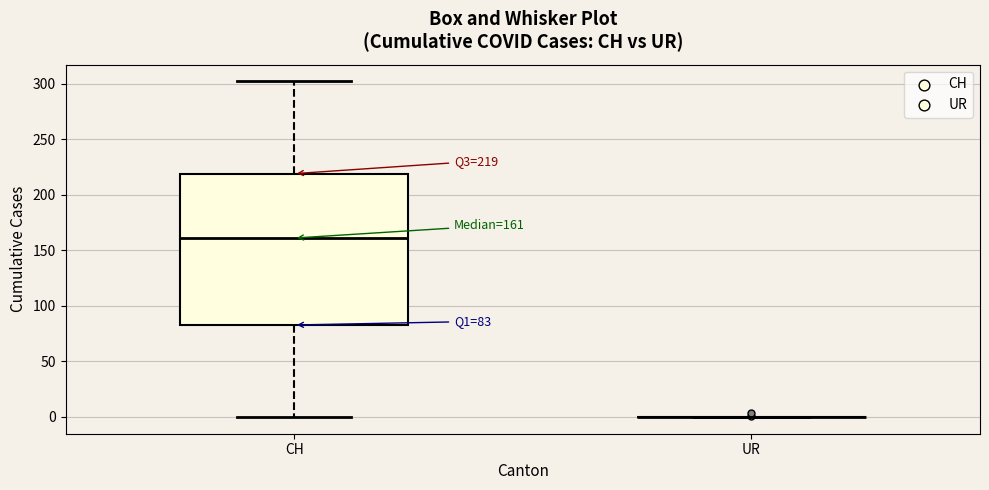

Which box is the tallest, from its lower edge to its upper edge?

CH